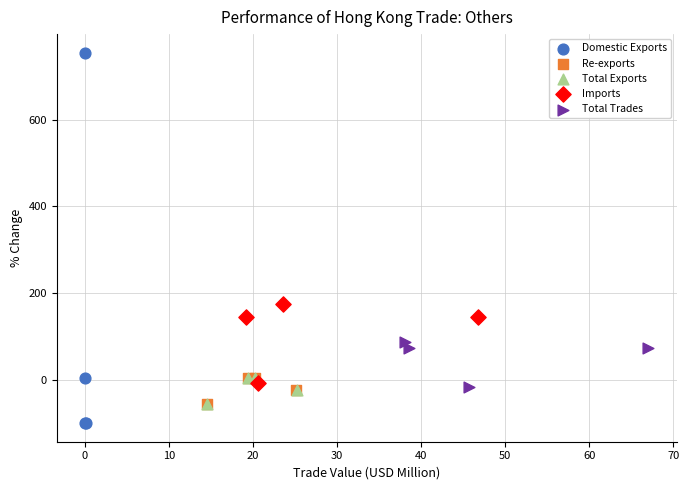

Which series reaches the minimum Y coordinate?

Domestic Exports